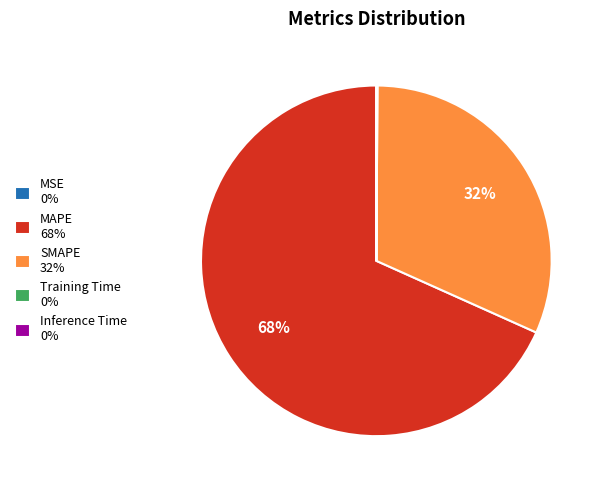

Is there a majority slice in this chart?

Yes